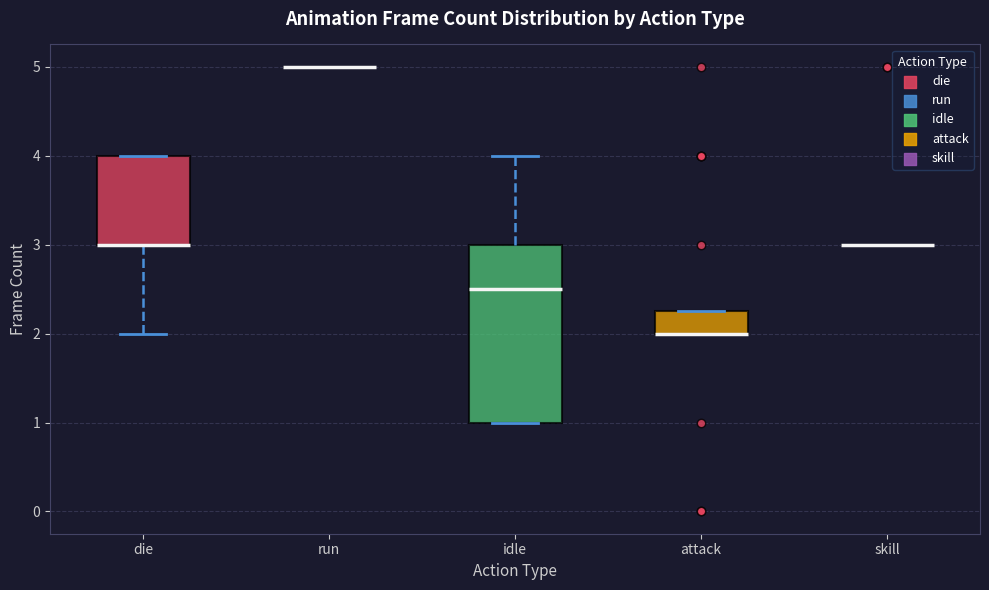

Reading left to right, transcribe this box plot: for each box, give where its median line is, the range the box spans, and where its two whiskers end, as read against the y-axis. The values are not printed on the chart, so give them approximately, as read against the axis.

die: median 3.0 (drawn on the box's lower edge), box 3.0 to 4.0, whiskers 2.0 to 4.0
run: box collapsed to a line at 5.0, whiskers 5.0 to 5.0
idle: median 2.5, box 1.0 to 3.0, whiskers 1.0 to 4.0
attack: median 2.0 (drawn on the box's lower edge), box 2.0 to 2.3, whiskers 2.0 to 2.3
skill: box collapsed to a line at 3.0, whiskers 3.0 to 3.0